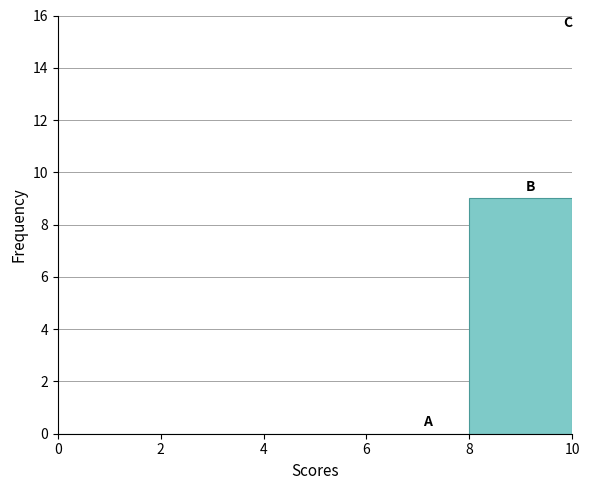

Reading left to right, list every bar in this chart as the range it spans on the x-axis followed by its height. The values are not printed on the chart, so give them approximately, as read against the axis.

0 to 2: 0
2 to 4: 0
4 to 6: 0
6 to 8: 0
8 to 10: 9